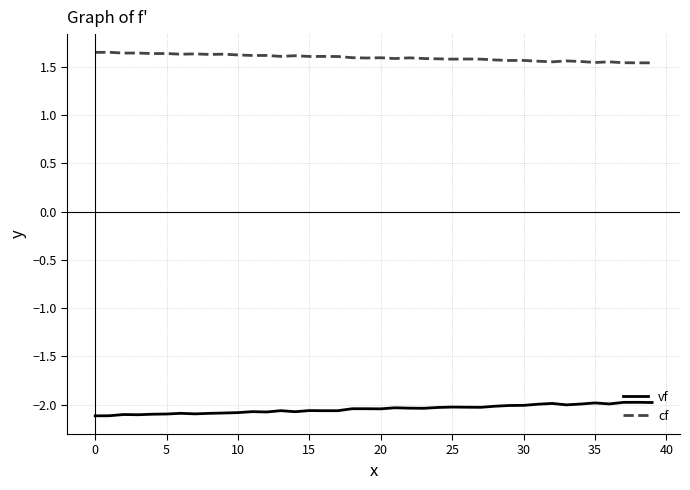

True or false: cf and vf intersect in this chart.

False